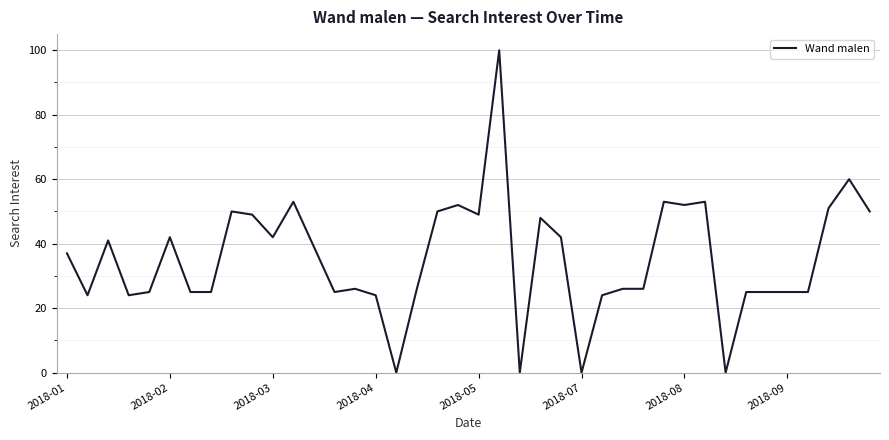

What is the greatest value displayed?

100